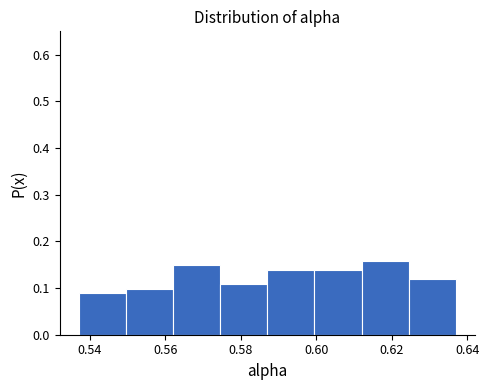

What is the height of the bar covering 0.612 to 0.624 on the x-axis? Neither the bar edges nor the heights are printed on the chart, so give them approximately, as read against the axes.

0.16